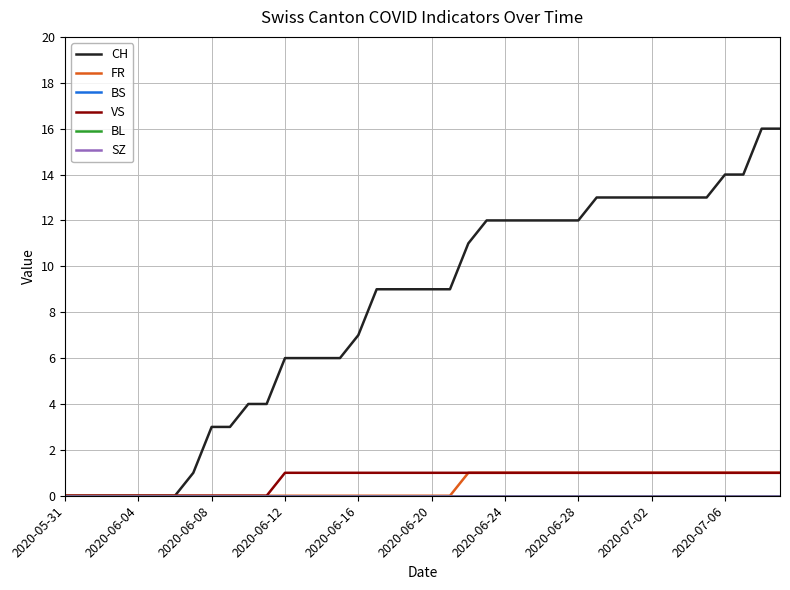

What is the difference between the second highest and second lowest values in the CH series?

16